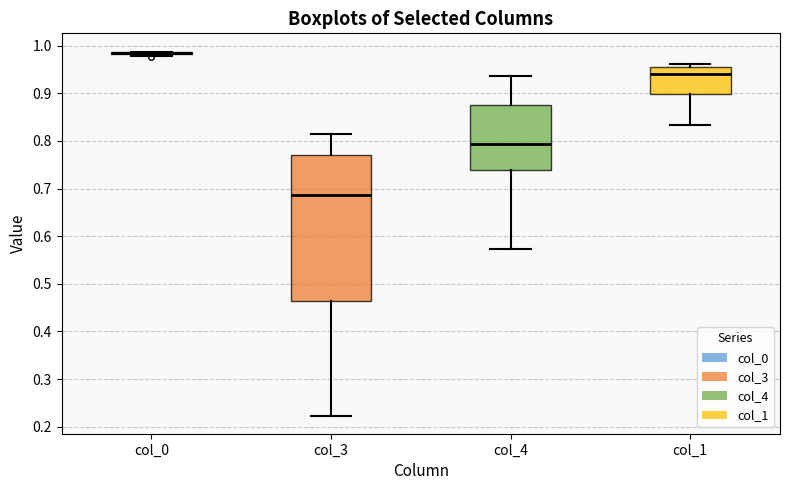

Reading left to right, read every box against the y-axis: the position of its median line, the range the box covers, and the ends of its whiskers. The values are not printed on the chart, so give them approximately, as read against the axis.

col_0: box collapsed to a line at 0.98, whiskers 0.98 to 0.99
col_3: median 0.69, box 0.47 to 0.77, whiskers 0.22 to 0.82
col_4: median 0.79, box 0.74 to 0.88, whiskers 0.57 to 0.94
col_1: median 0.94, box 0.90 to 0.96, whiskers 0.83 to 0.96 (just above the box's upper edge)